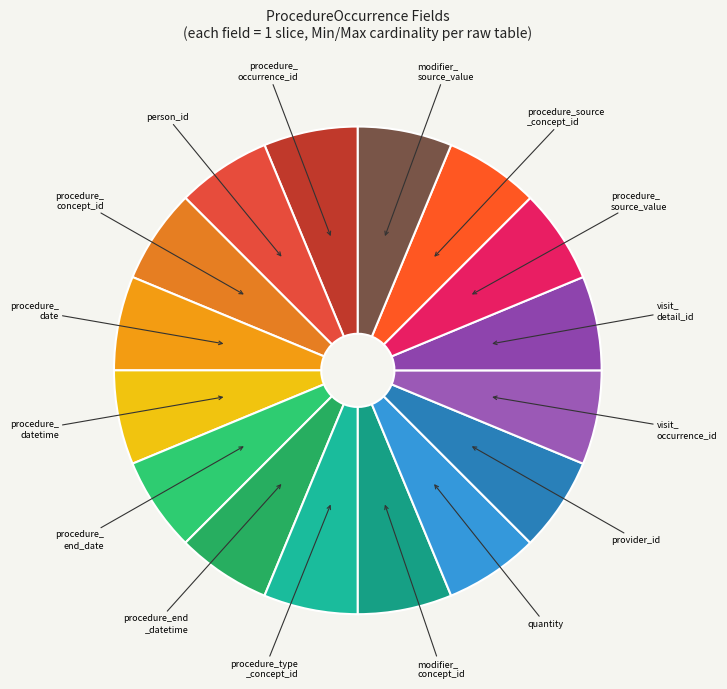

Which category has the smallest portion of the pie?

procedure_datetime